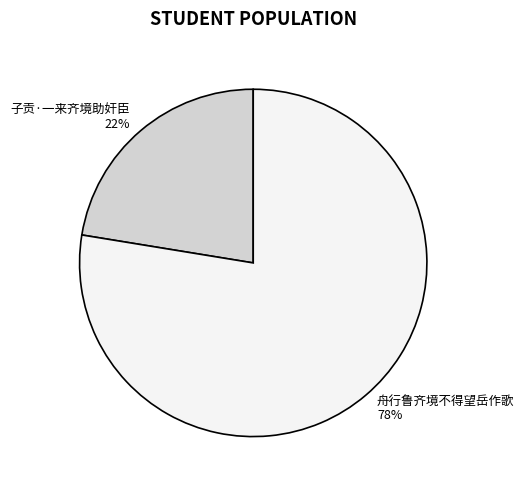

True or false: 舟行鲁齐境不得望岳作歌 accounts for 64% of the total.

False